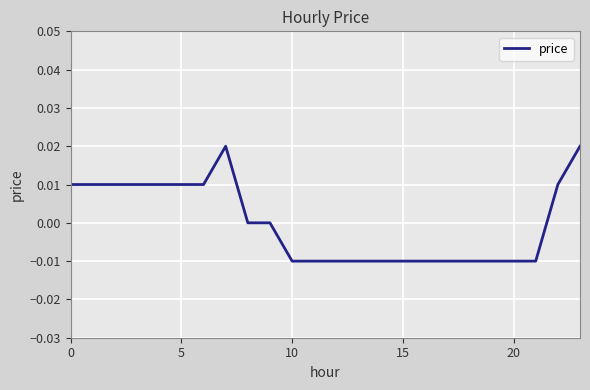

Count the number of data series in this chart.

1